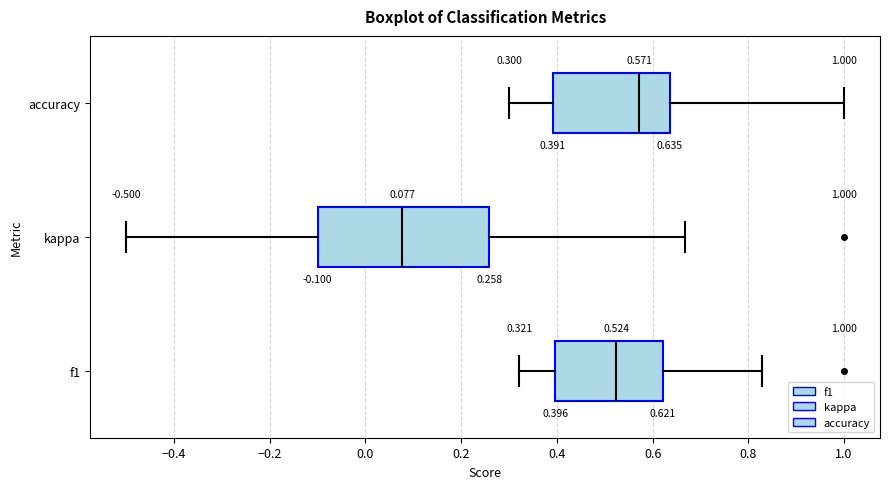

Which box has the furthest to the left median line?

kappa